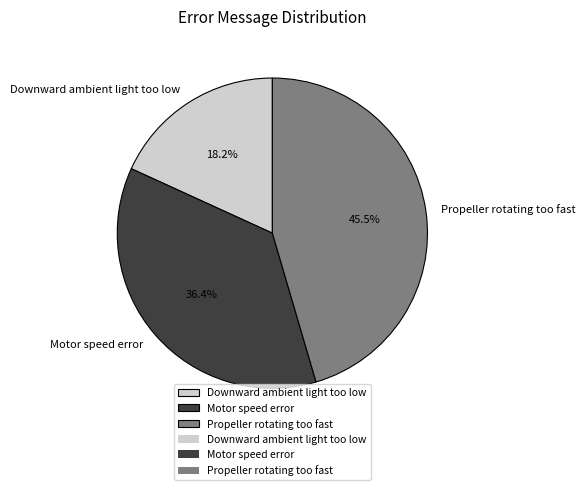

Is there a majority slice in this chart?

No